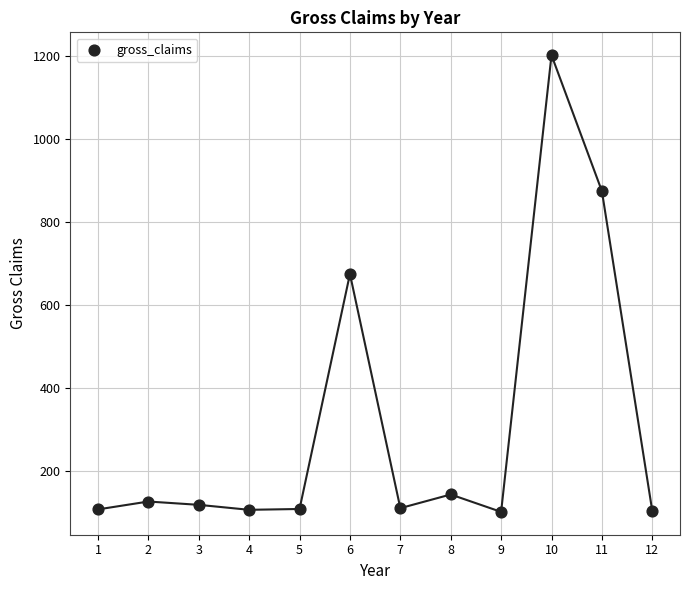

What Y value in the scatter plot is closest to 652?

675